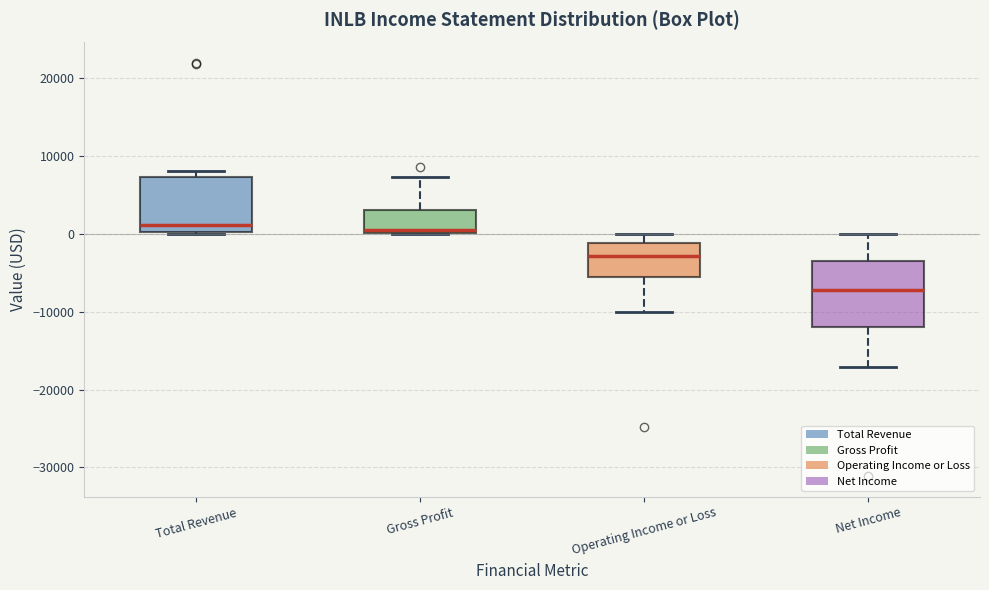

Where is the lower edge of the box for Gross Profit on the y-axis? The values are not printed on the chart, so give them approximately, as read against the axis.

0